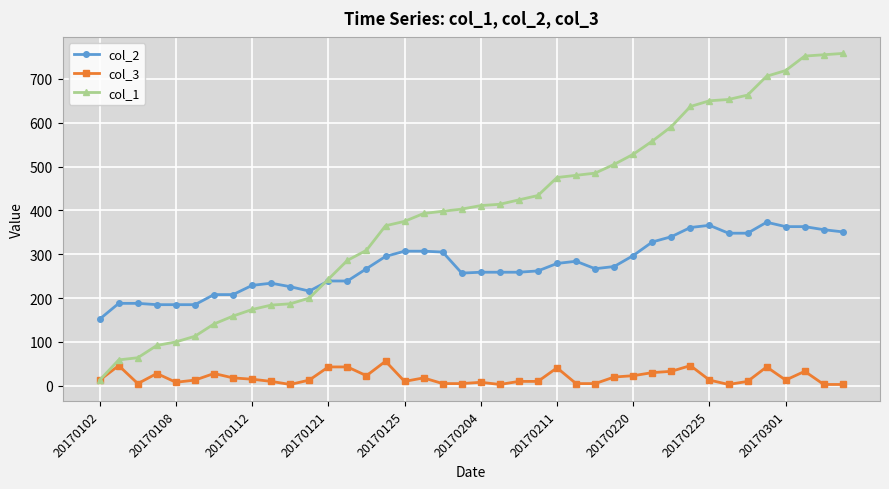

Which series has the largest range (max minus min)?

col_1